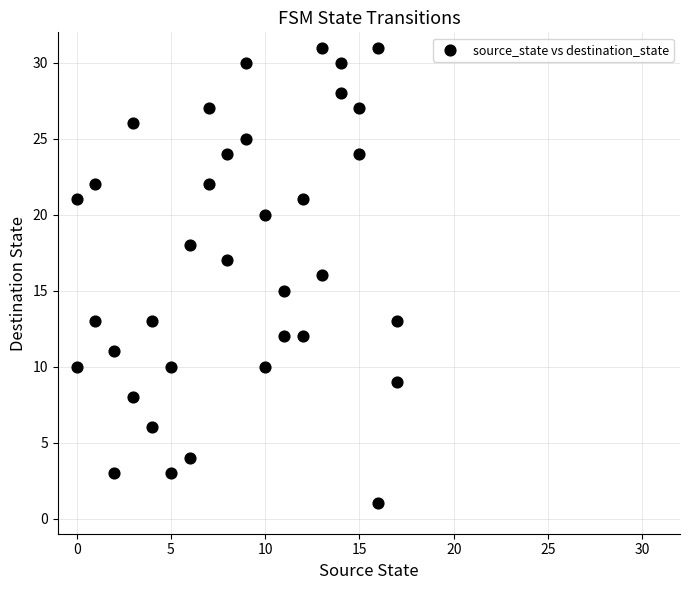

What is the range of X values (max minus min)?

17